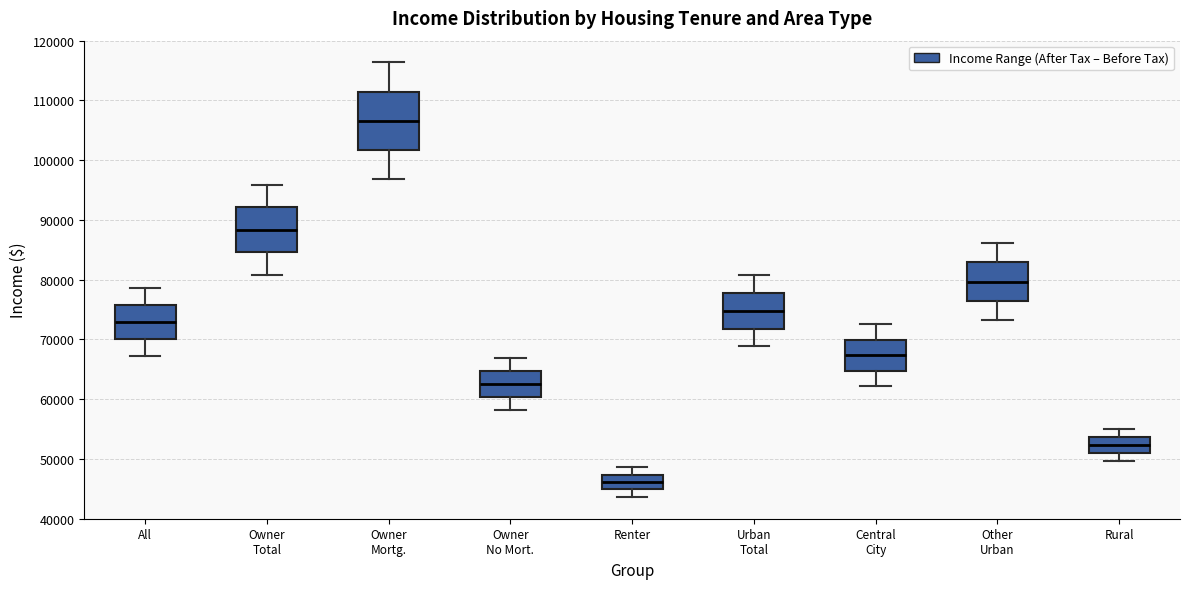

Which box has the lowest median line?

Renter